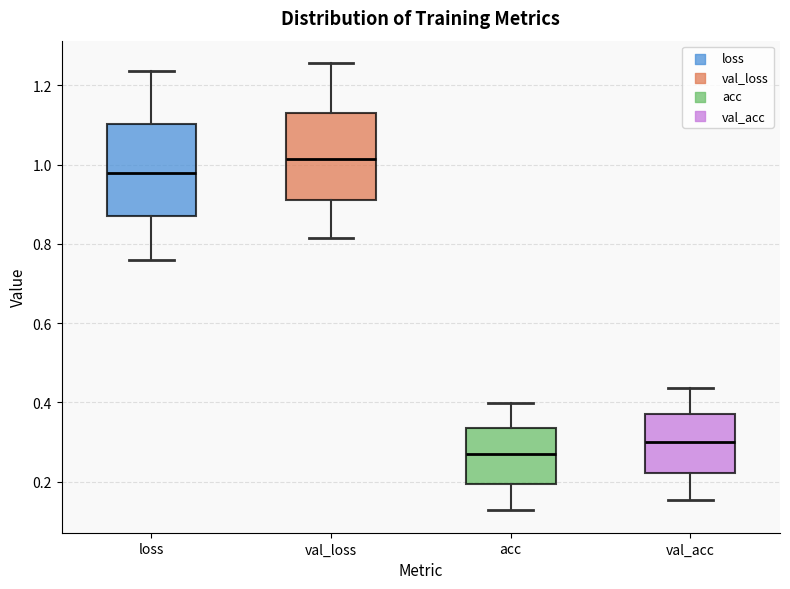

Where does the median line of the box for val_acc sit on the y-axis? The values are not printed on the chart, so give them approximately, as read against the axis.

0.30